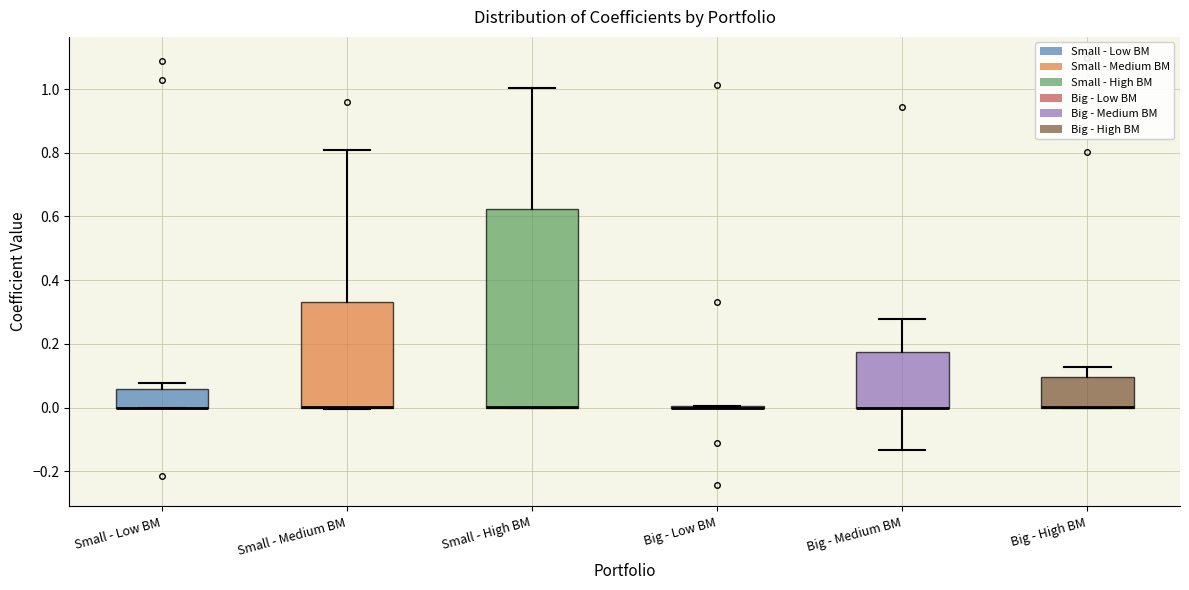

Reading left to right, read every box against the y-axis: the position of its median line, the range the box covers, and the ends of its whiskers. The values are not printed on the chart, so give them approximately, as read against the axis.

Small - Low BM: median 0.00 (drawn on the box's lower edge), box 0.00 to 0.06, whiskers 0.00 to 0.08
Small - Medium BM: median 0.00 (drawn on the box's lower edge), box 0.00 to 0.34, whiskers 0.00 to 0.80
Small - High BM: median 0.00 (drawn on the box's lower edge), box 0.00 to 0.62, whiskers 0.00 to 1.00
Big - Low BM: box collapsed to a line at 0.00, whiskers 0.00 to 0.00
Big - Medium BM: median 0.00 (drawn on the box's lower edge), box 0.00 to 0.18, whiskers -0.14 to 0.28
Big - High BM: median 0.00 (drawn on the box's lower edge), box 0.00 to 0.10, whiskers 0.00 to 0.12